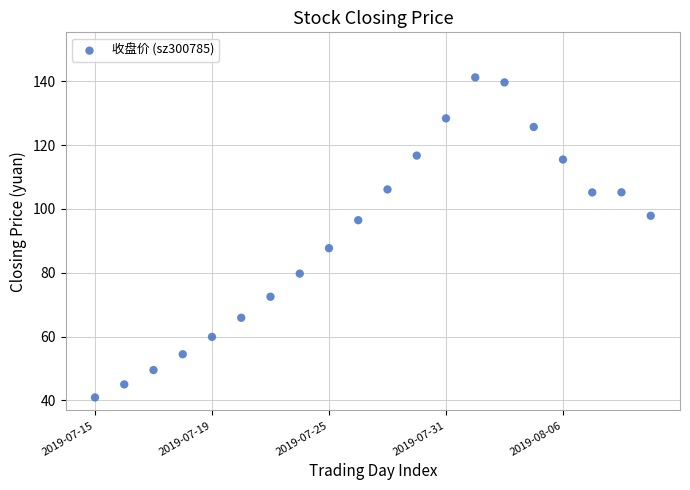

What Y value in the scatter plot is closest to 91?

87.7